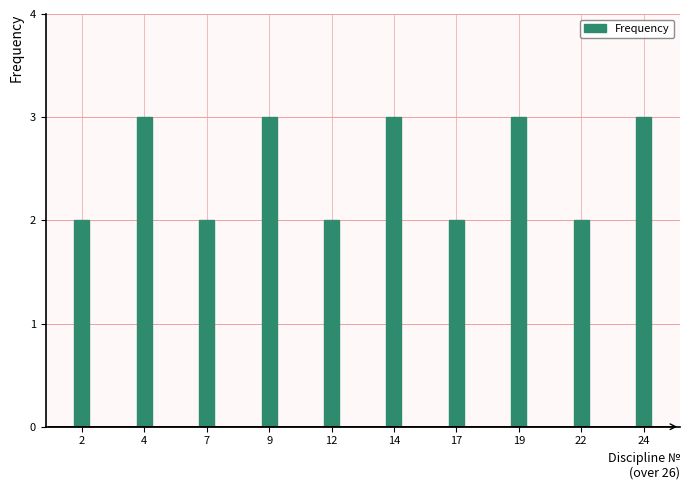

Reading left to right, what are all the values shown in this chart?

2=2	4=3	7=2	9=3	12=2	14=3	17=2	19=3	22=2	24=3